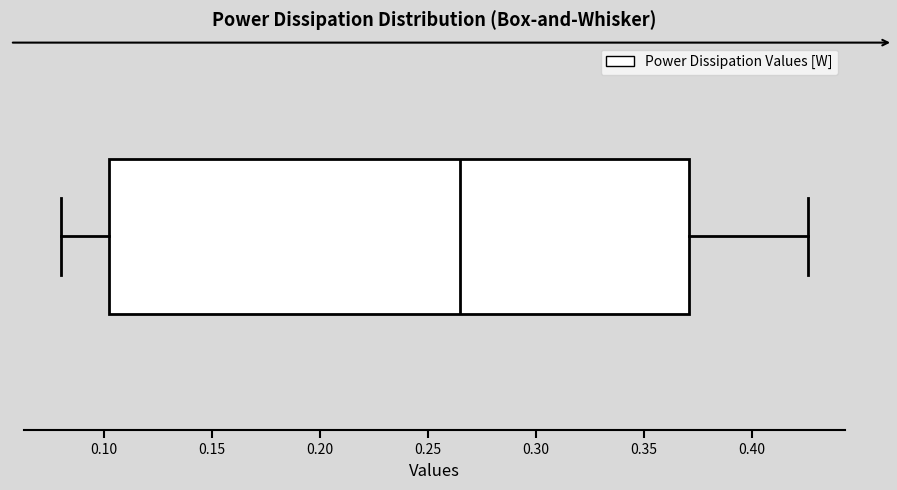

Where is the right edge of the box on the x-axis? The values are not printed on the chart, so give them approximately, as read against the axis.

0.370